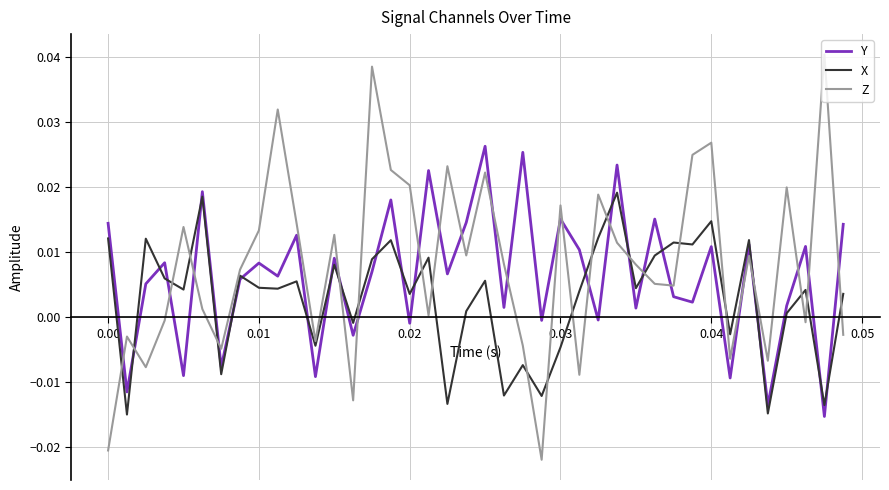

Rank the series by their maximum value, from lowest to highest.

X, Y, Z